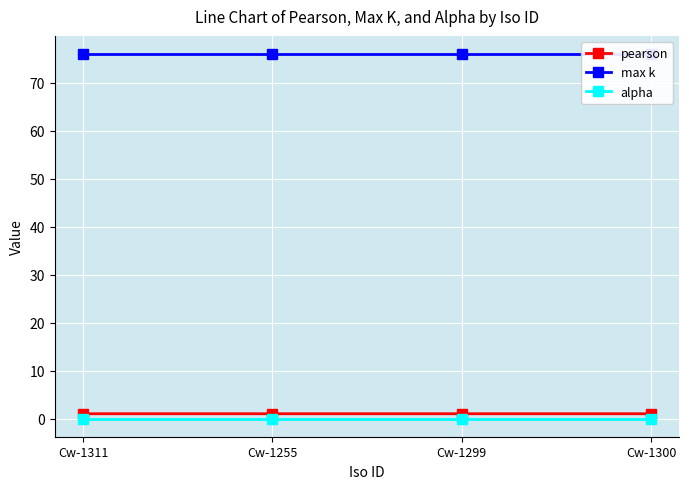

Is this an area chart (filled region under the line)?

No